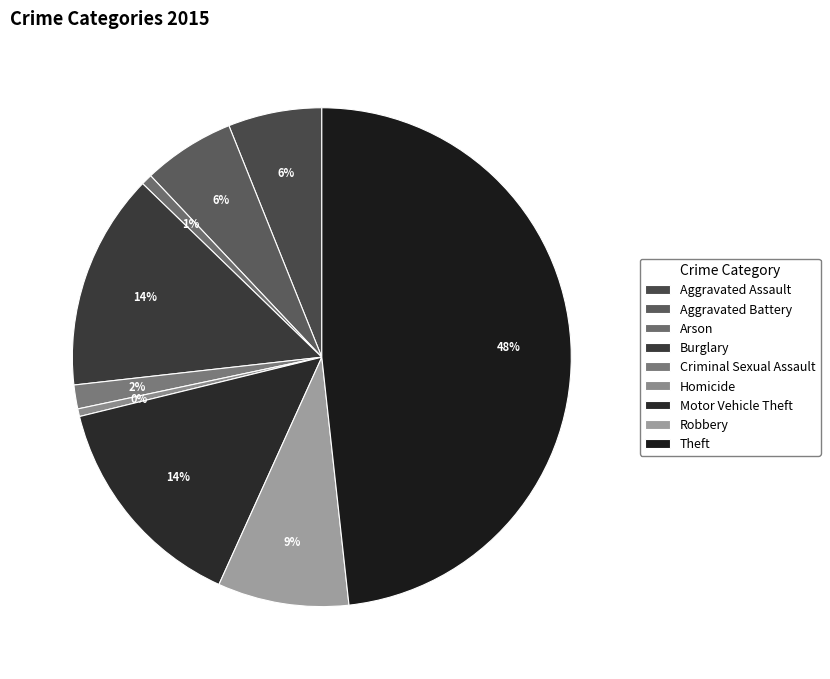

How many segments does this pie chart have?

9